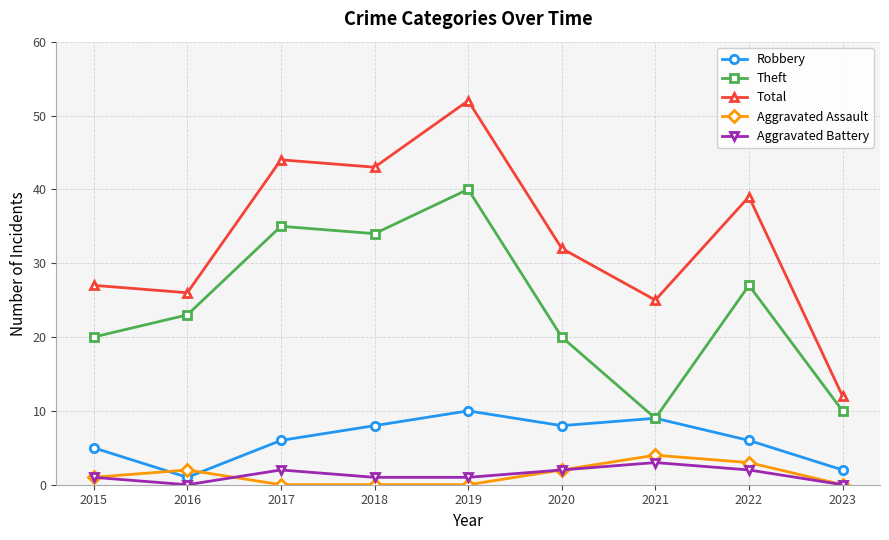

How many values in the Total series are below 32?

4